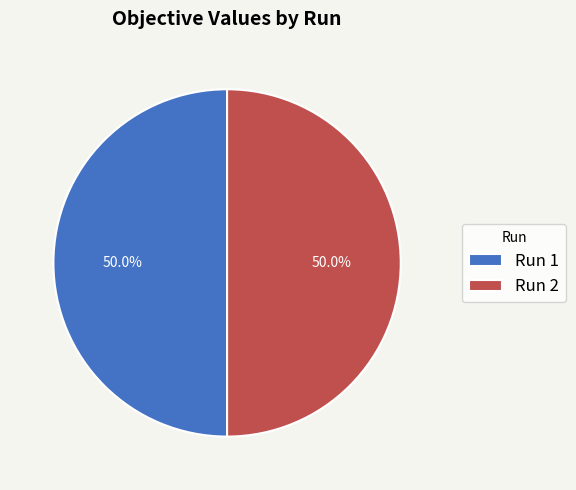

Is it true that Run 1 is 64% of the pie?

False